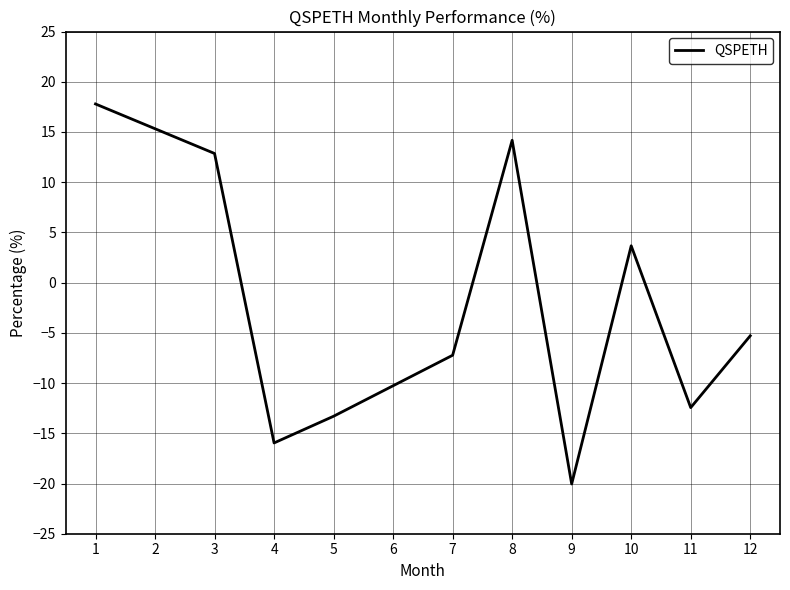

List the labels in order of value, smallest first.

9, 4, 5, 11, 7, 12, 10, 3, 8, 1